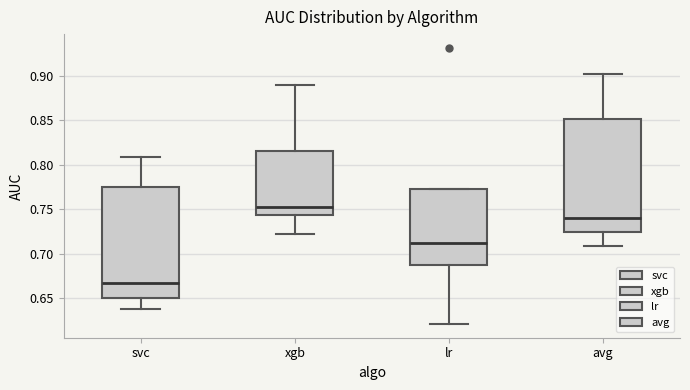

Where does the lower whisker of the box for xgb end on the y-axis? The values are not printed on the chart, so give them approximately, as read against the axis.

0.720